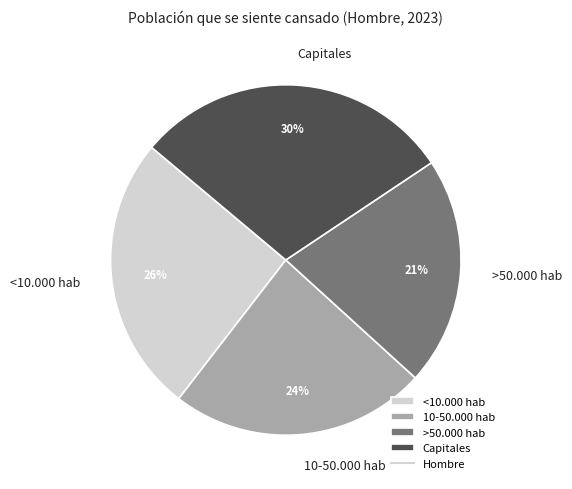

The 10-50.000 hab slice represents 30% of the pie. True or false?

False